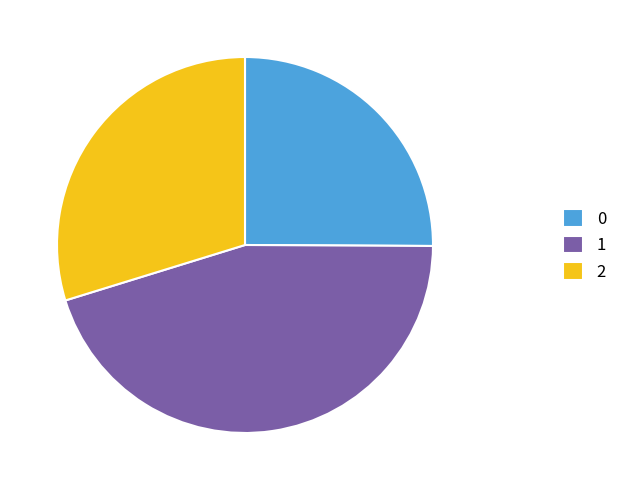

The 0 slice represents 16% of the pie. True or false?

False